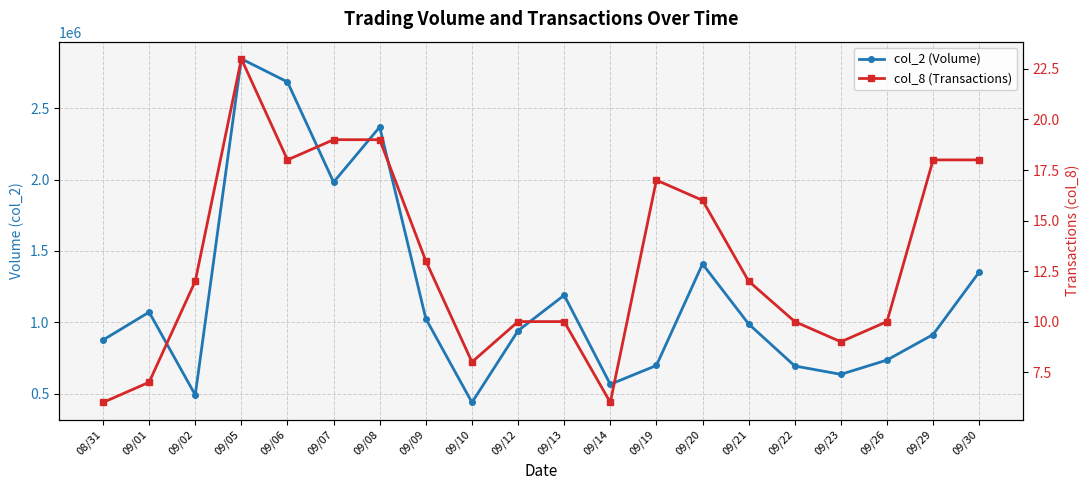

What is the minimum value for col_2 (Volume)?

438480